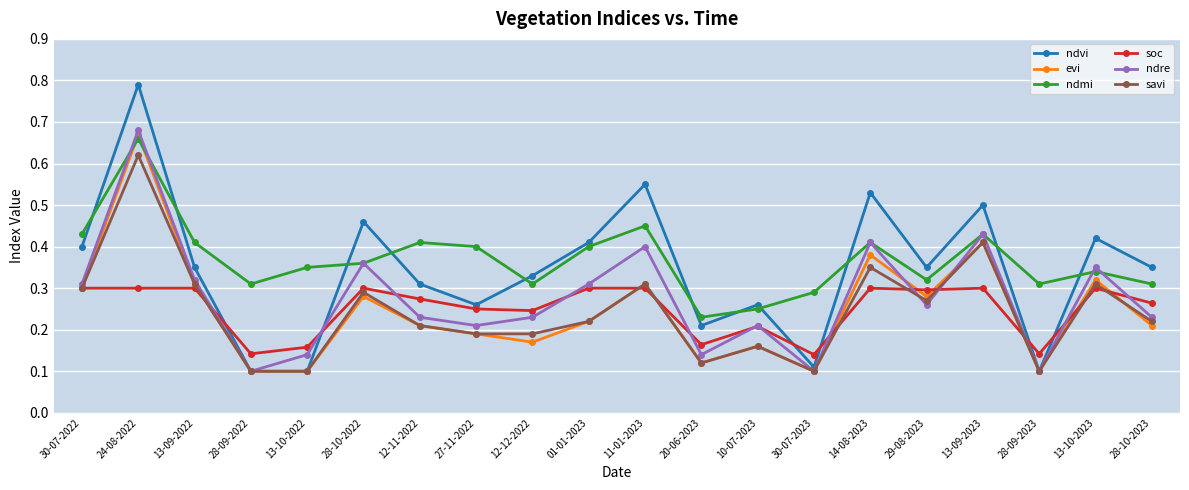

Between which two adjacent categories do ndmi and evi first intersect?

30-07-2022 and 24-08-2022